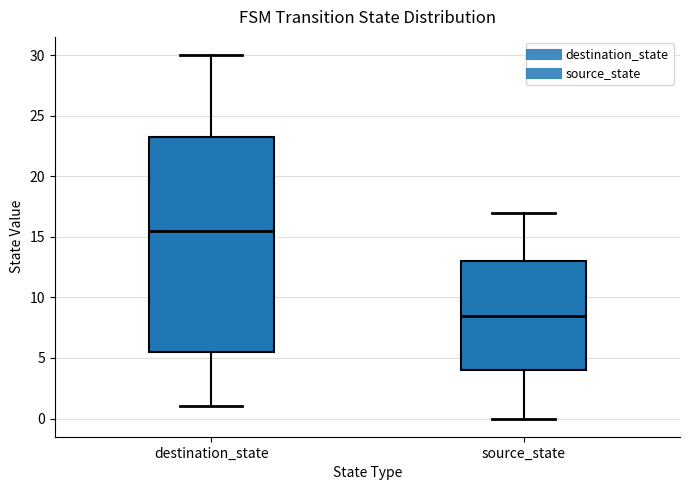

Reading left to right, transcribe this box plot: for each box, give where its median line is, the range the box spans, and where its two whiskers end, as read against the y-axis. The values are not printed on the chart, so give them approximately, as read against the axis.

destination_state: median 15.5, box 5.5 to 23.5, whiskers 1.0 to 30.0
source_state: median 8.5, box 4.0 to 13.0, whiskers 0.0 to 17.0